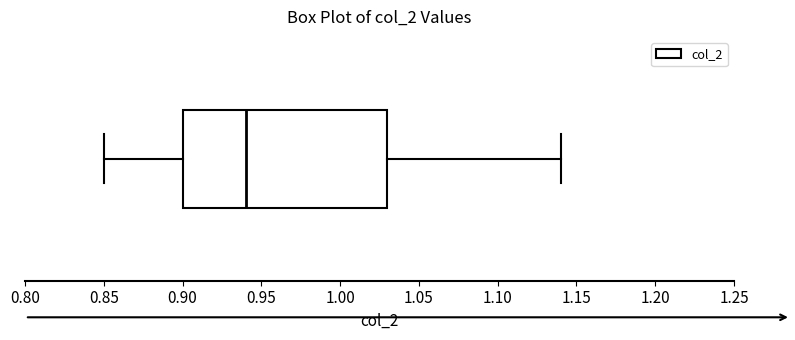

Transcribe this box plot: give where the median line is, the range the box spans, and where the two whiskers end, as read against the x-axis. The values are not printed on the chart, so give them approximately, as read against the axis.

median 0.94, box 0.90 to 1.03, whiskers 0.85 to 1.14